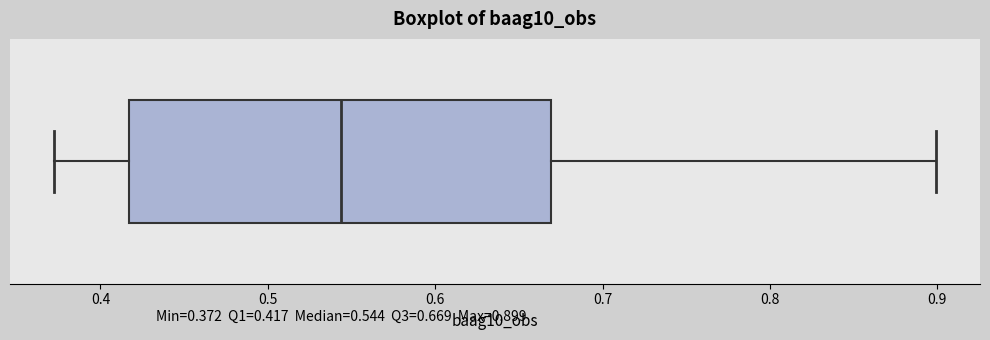

Where does the right whisker of the box end on the x-axis? The values are not printed on the chart, so give them approximately, as read against the axis.

0.90